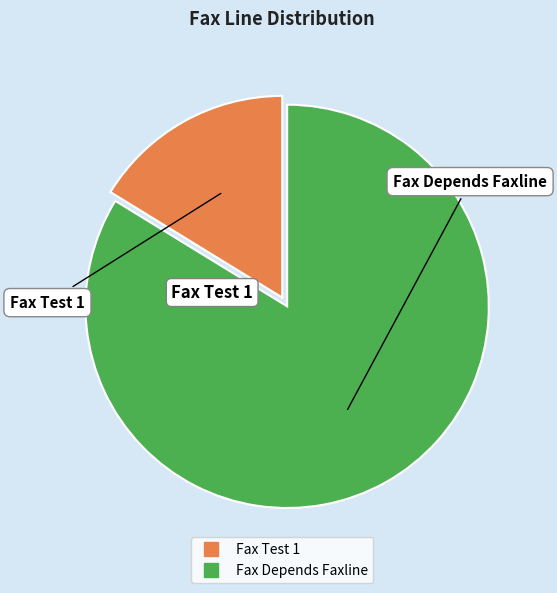

Is there any slice that represents more than half of the pie?

Yes